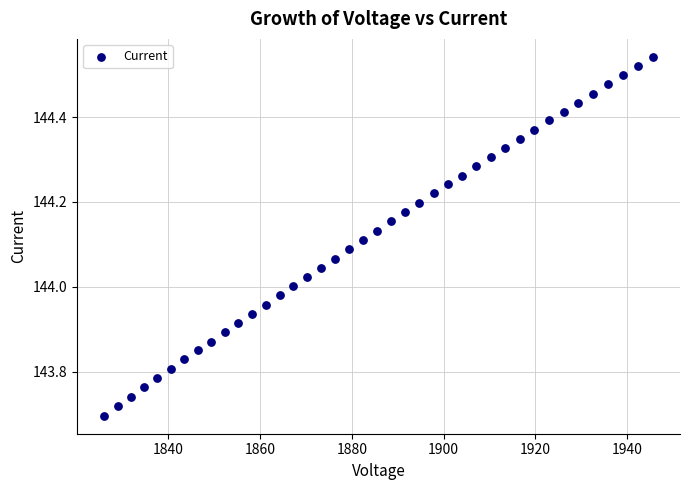

What is the range of X values (max minus min)?

119.6